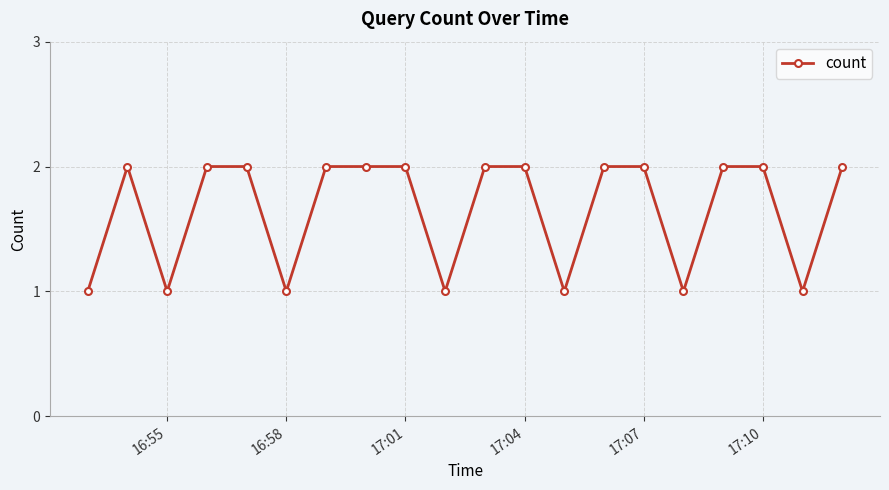

What is the value of the 12th point from the left?

2